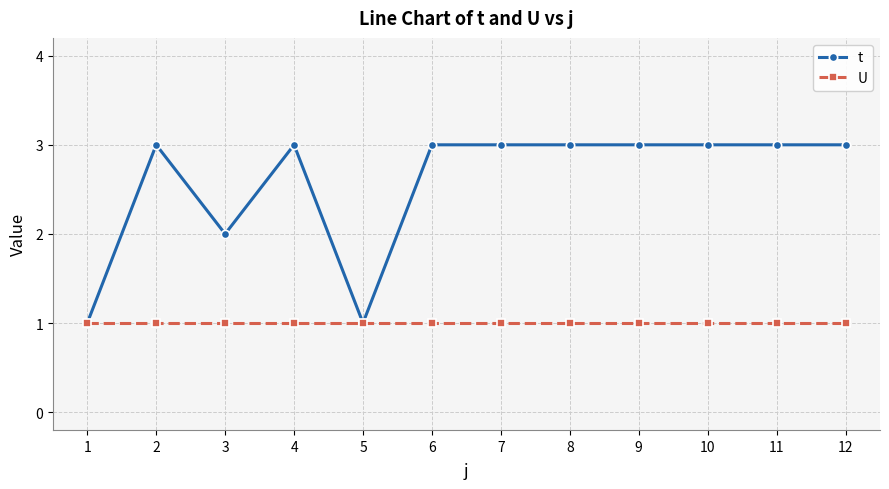

What is the difference between the second highest and minimum values in the t series?

2